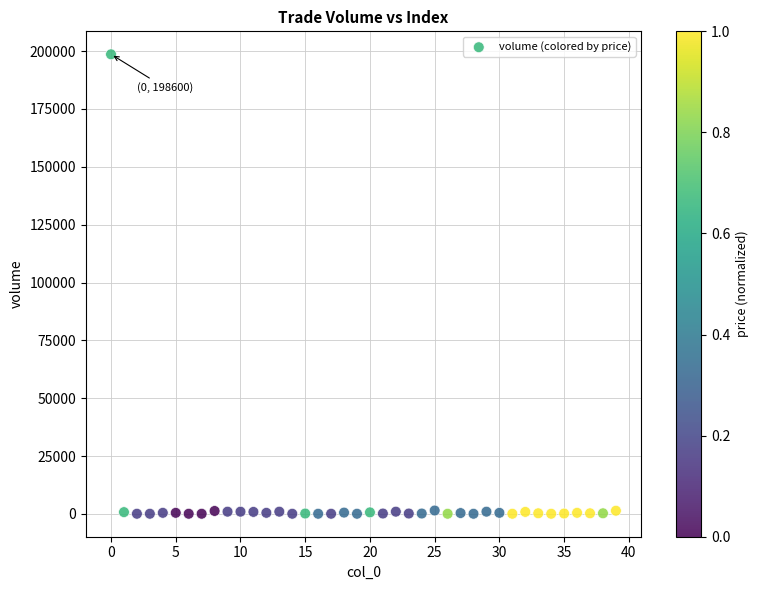

What is the range of Y values (max minus min)?

198500